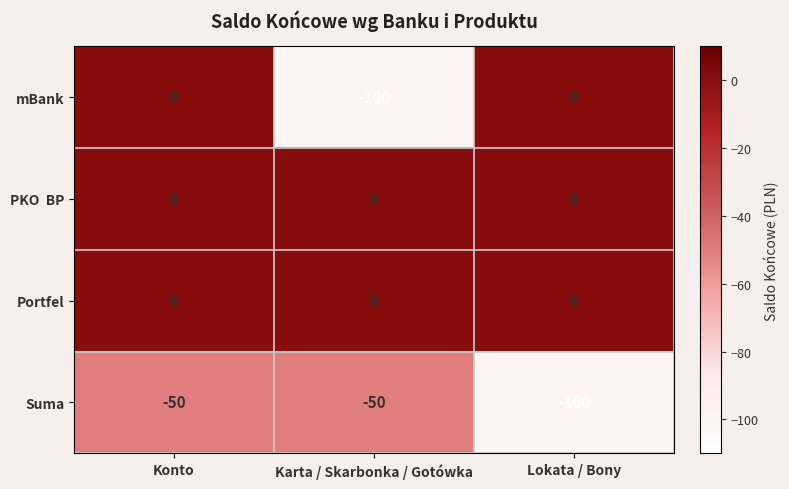

Is it true that Suma equals -65 at Konto?

False